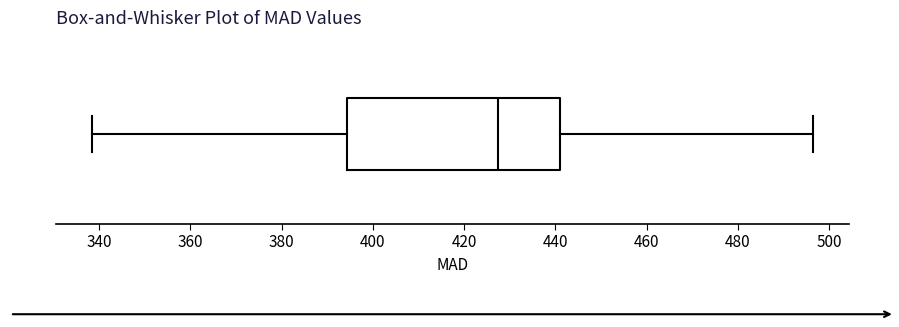

Read this box plot against the x-axis: the position of the median line, the range covered by the box, and the ends of both whiskers. The values are not printed on the chart, so give them approximately, as read against the axis.

median 428, box 394 to 440, whiskers 338 to 496